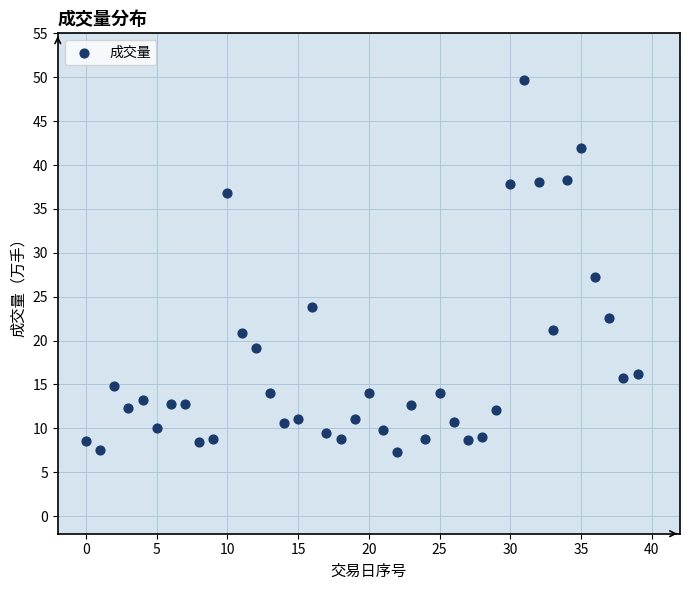

What Y value in the scatter plot is closest to 28?

27.2